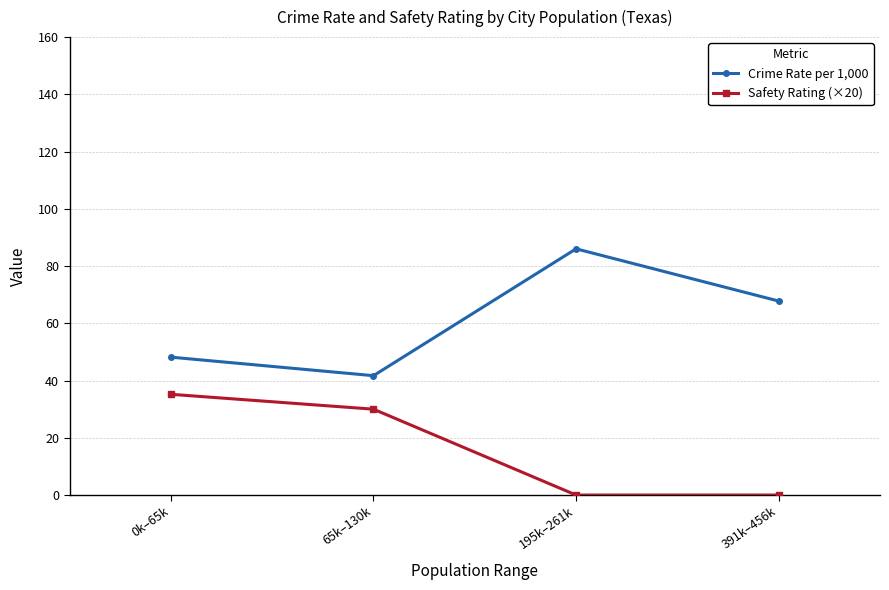

Reading right to left, transcribe all the data shown in this chart.

Crime Rate per 1,000: 391k–456k=67.8	195k–261k=86.0	65k–130k=41.7	0k–65k=48.2
Safety Rating (×20): 391k–456k=0.0	195k–261k=0.0	65k–130k=30.0	0k–65k=35.2